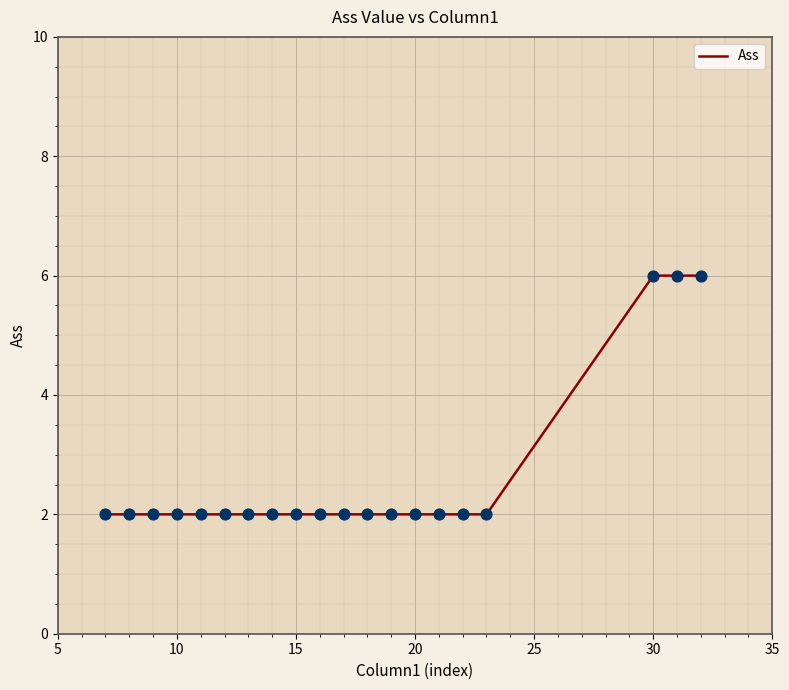

What is the greatest value displayed?

6